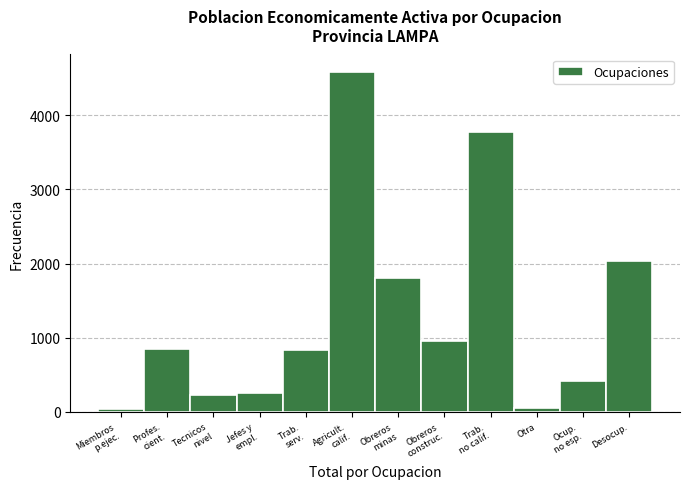

What is the average value?

1318